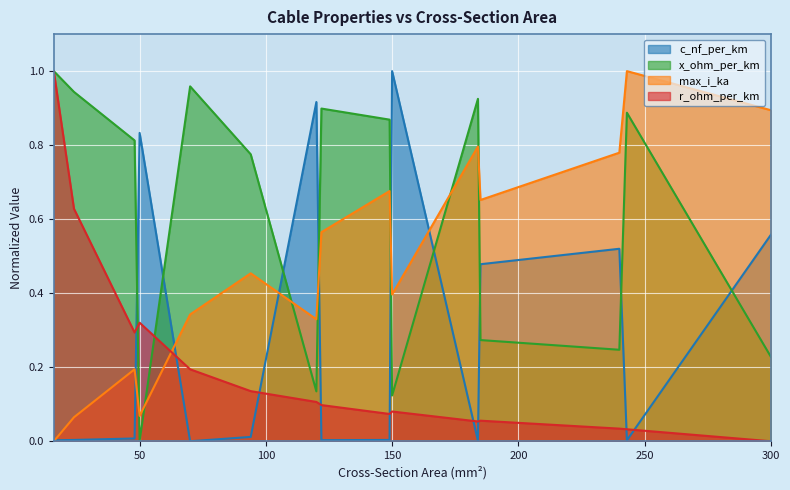

How many interior local valleys does the x_ohm_per_km series have?

4